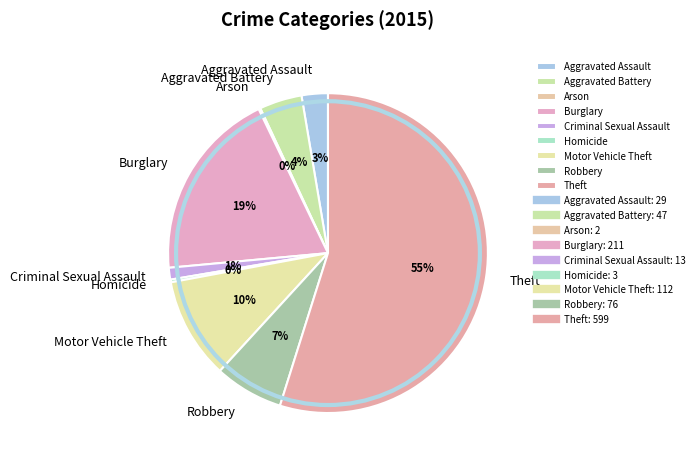

What percentage is the Burglary slice, to the nearest percent?

19%